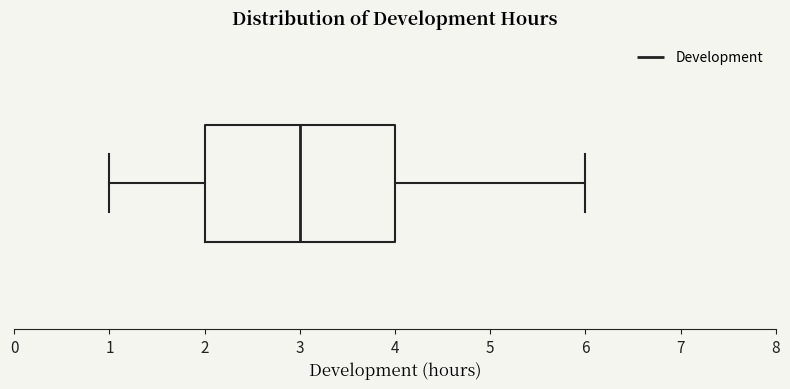

Read this box plot against the x-axis: the position of the median line, the range covered by the box, and the ends of both whiskers. The values are not printed on the chart, so give them approximately, as read against the axis.

median 3, box 2 to 4, whiskers 1 to 6